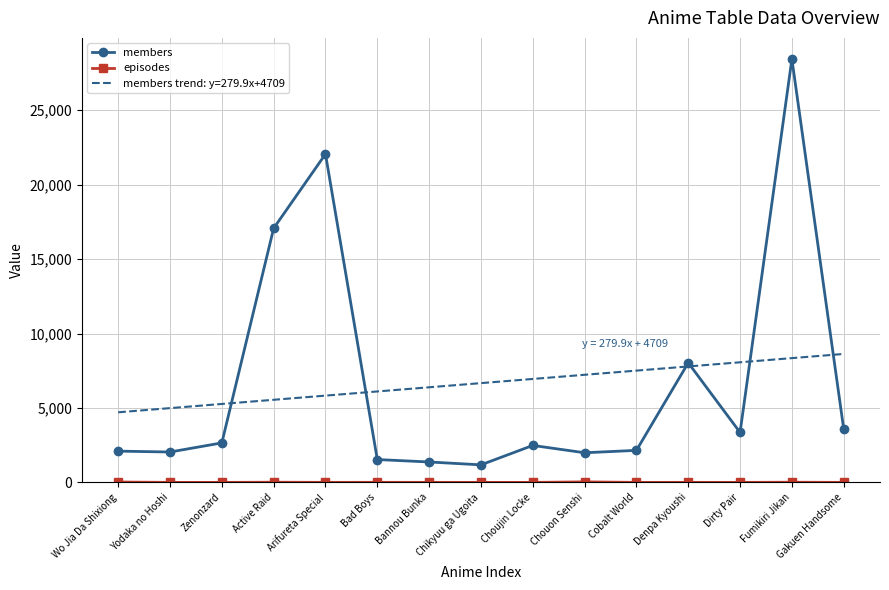

At which category does episodes reach its first local valley?

Zenonzard